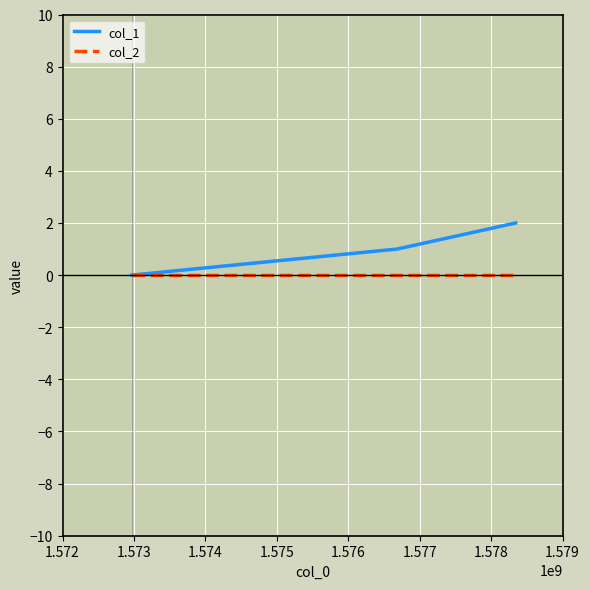

Which series has the widest spread of values?

col_1